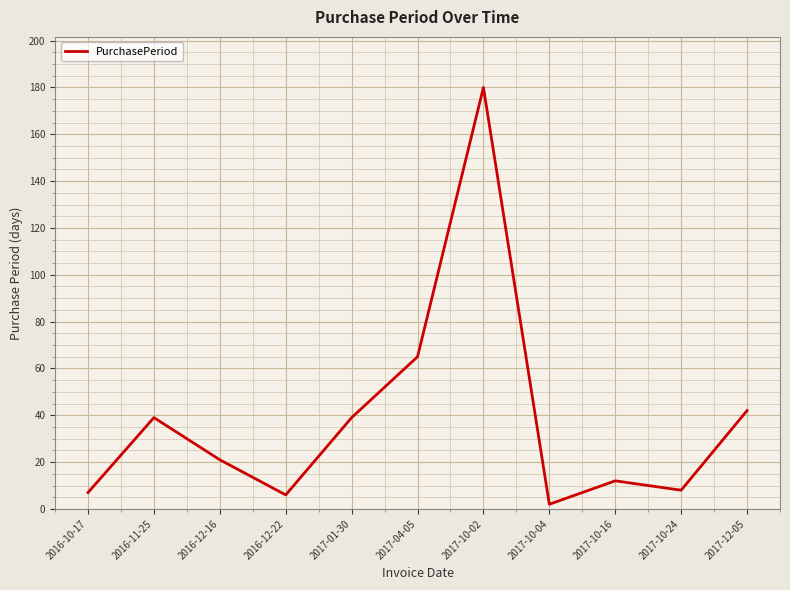

What position from the left is 2017-10-16?

9